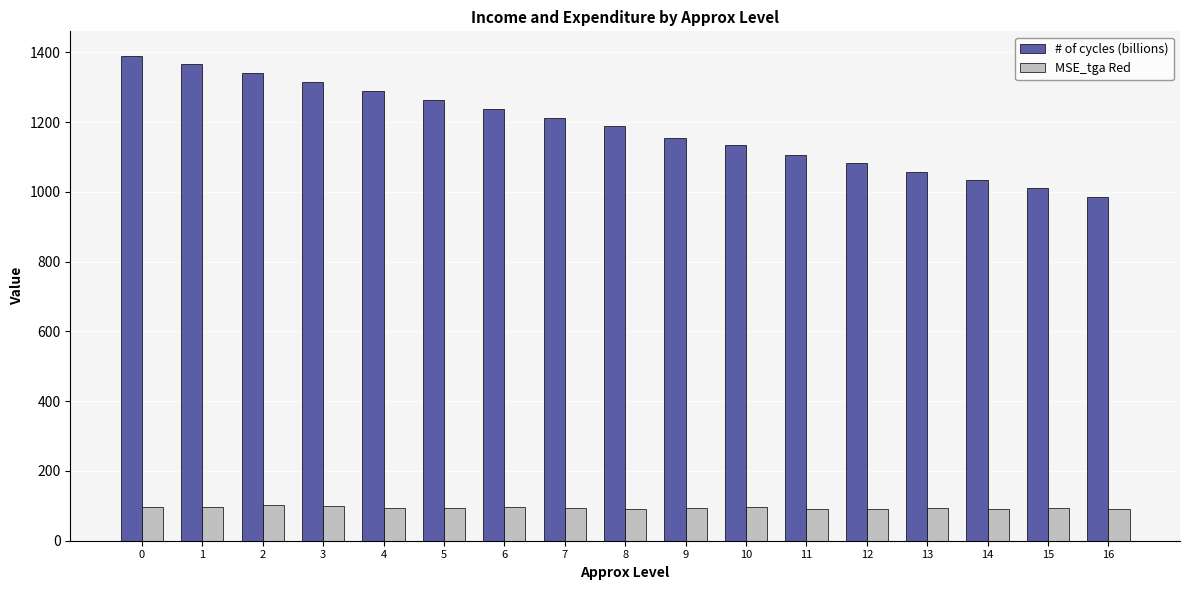

Rank the series by their average value, from highest to lowest.

# of cycles (billions), MSE_tga Red